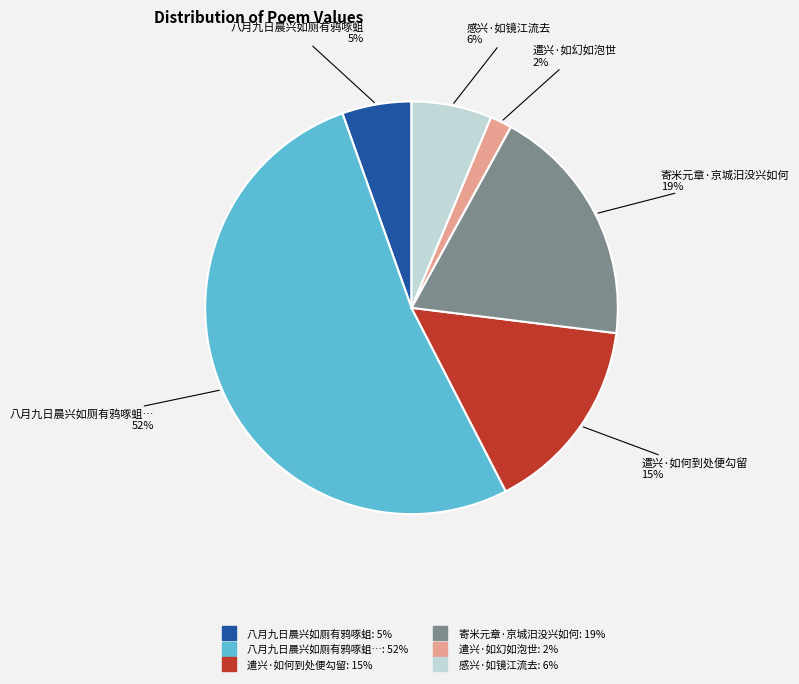

Is there a majority slice in this chart?

Yes